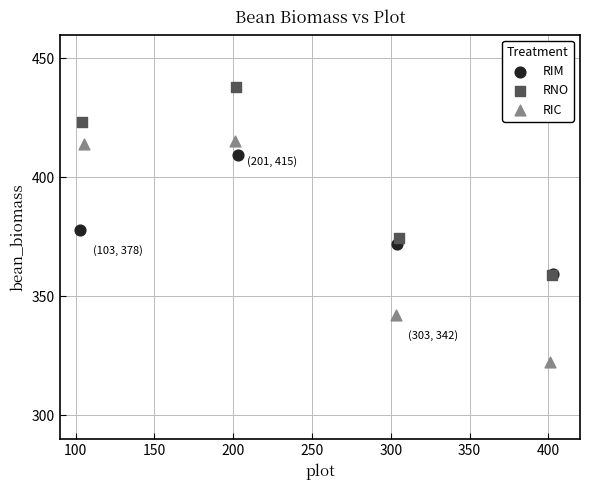

Which series reaches the maximum Y coordinate?

RNO